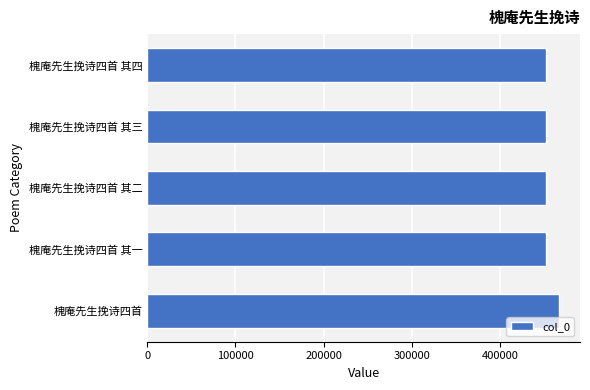

What is the maximum value shown in the chart?

466711